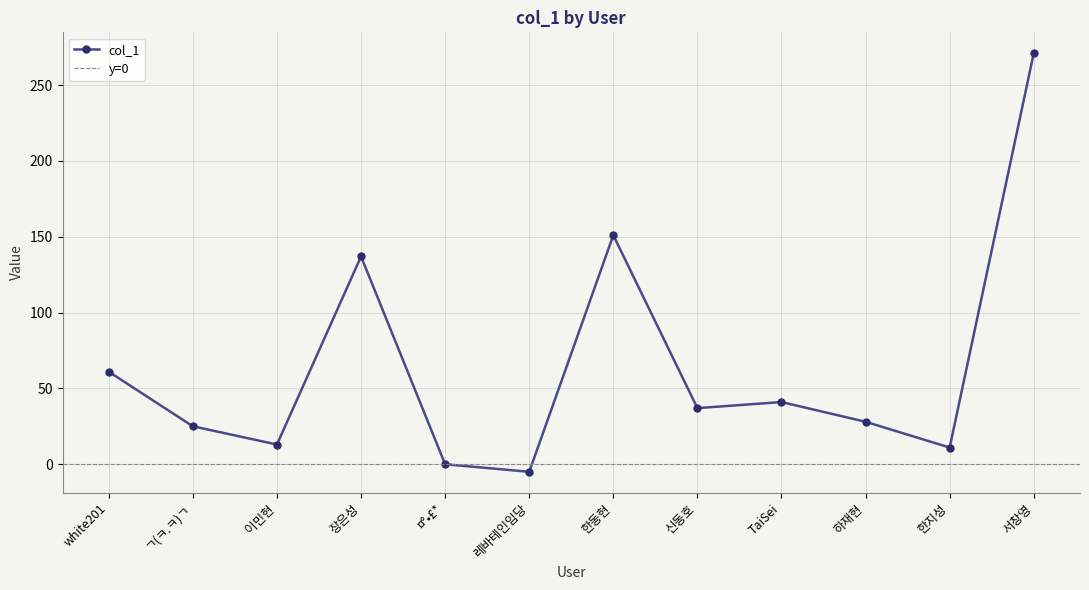

Is it true that the value at 이민현 is 13?

True